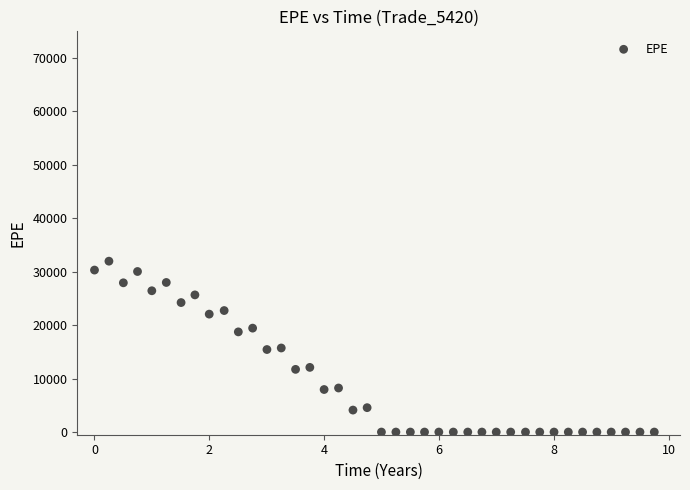

What is the range of Y values (max minus min)?

31981.0